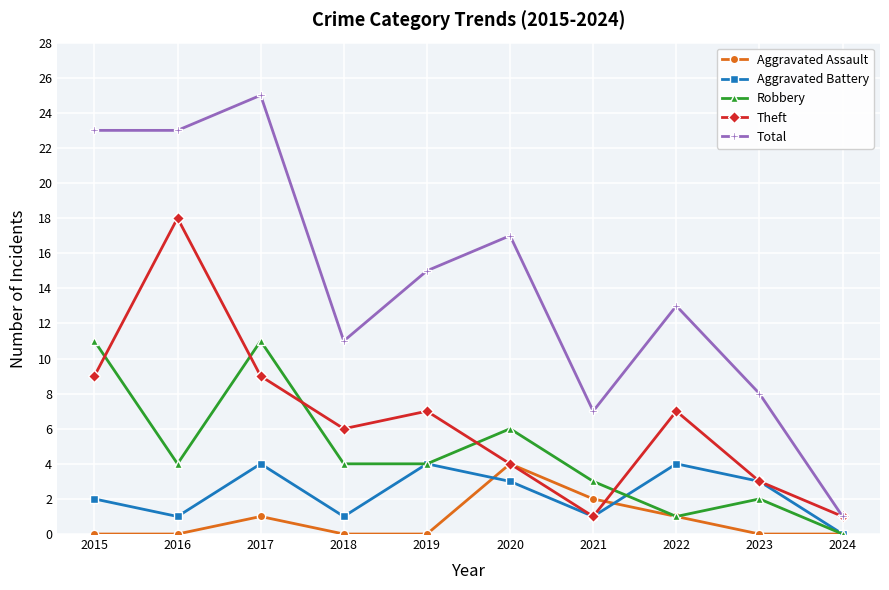

True or false: Aggravated Battery and Total cross at least once.

False